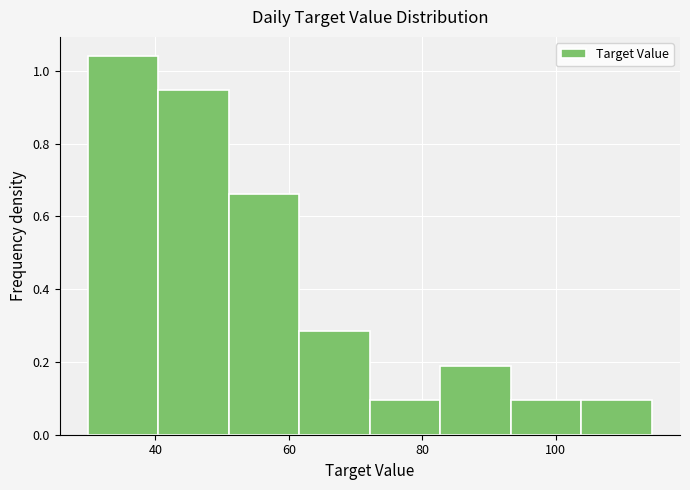

Reading left to right, transcribe this chart: for each bar, give the range it covers on the x-axis and its height. Neither the bar edges nor the heights are printed on the chart, so give them approximately, as read against the axes.

30 to 40: 1.04
40 to 52: 0.94
52 to 62: 0.66
62 to 72: 0.28
72 to 82: 0.10
82 to 94: 0.18
94 to 104: 0.10
104 to 114: 0.10